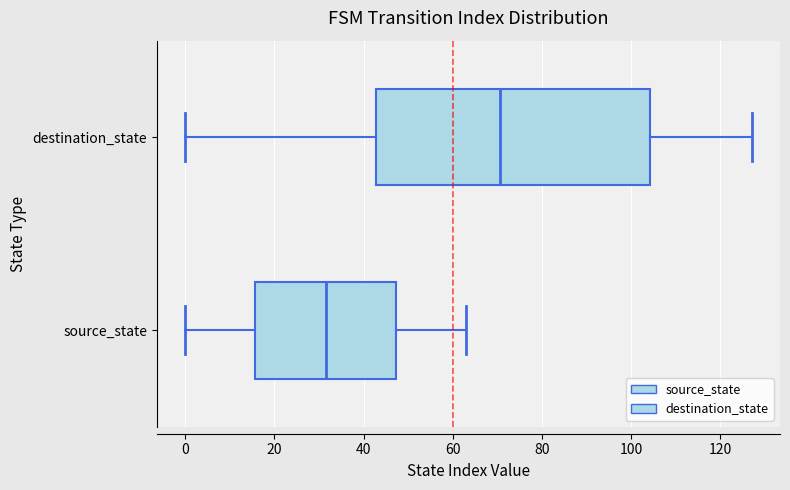

Reading bottom to top, read every box against the x-axis: the position of its median line, the range the box covers, and the ends of its whiskers. The values are not printed on the chart, so give them approximately, as read against the axis.

source_state: median 32, box 16 to 48, whiskers 0 to 64
destination_state: median 70, box 42 to 104, whiskers 0 to 128